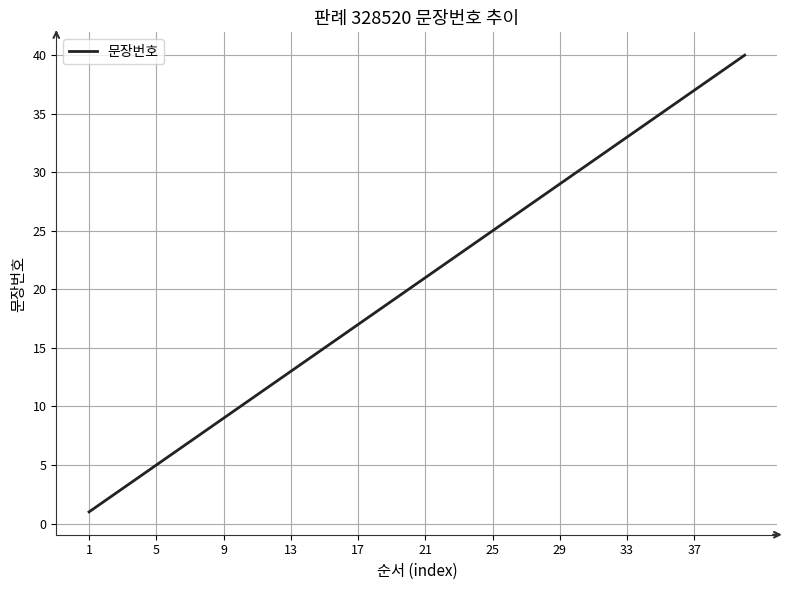

What is the difference between the maximum and minimum values?

39